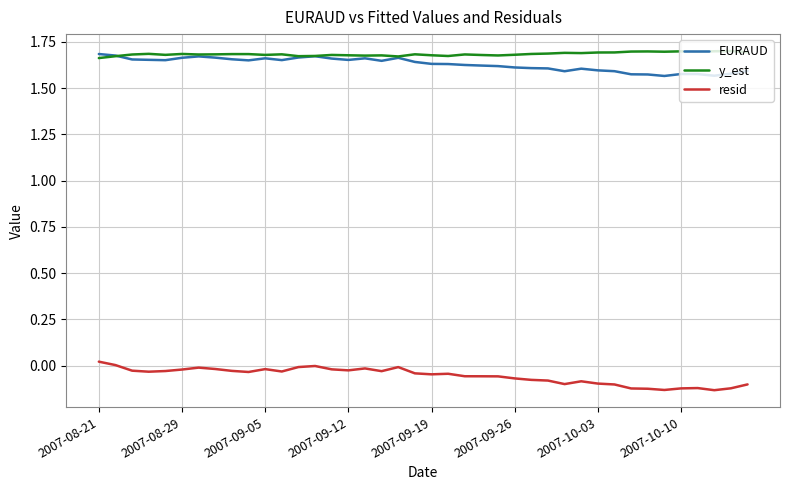

Count the number of categories in the chart.

40